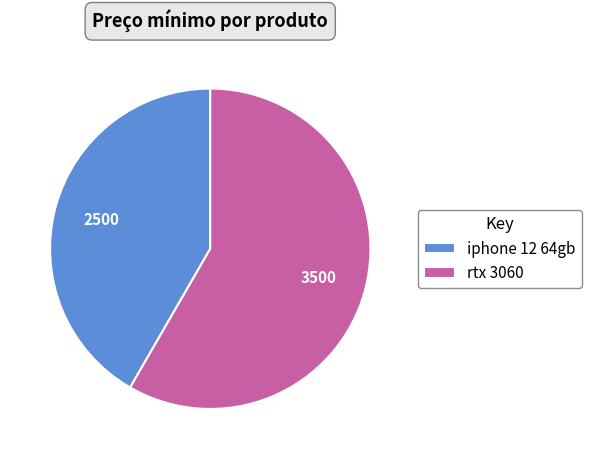

How many slices are in this pie chart?

2